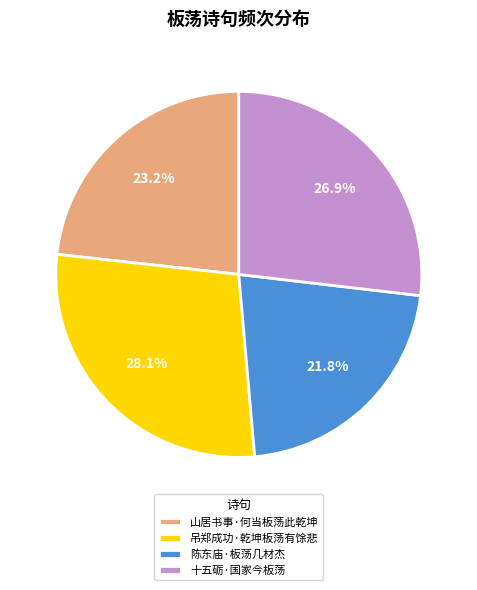

How many segments does this pie chart have?

4